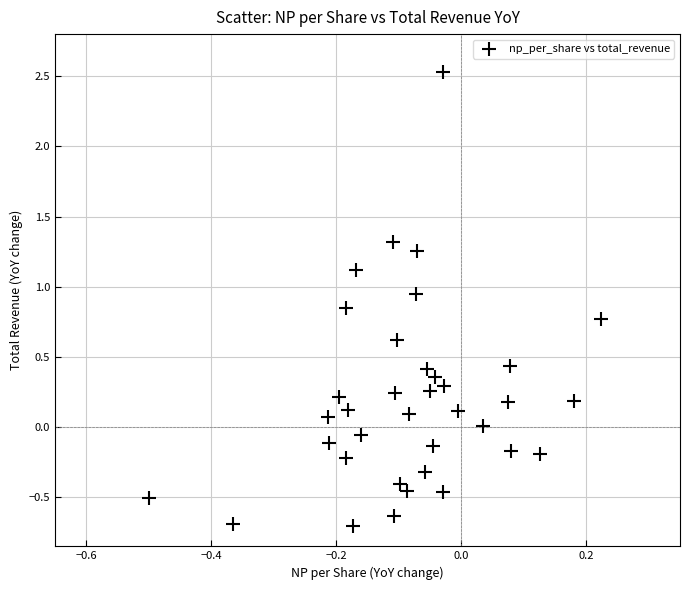

What is the range of Y values (max minus min)?

3.2